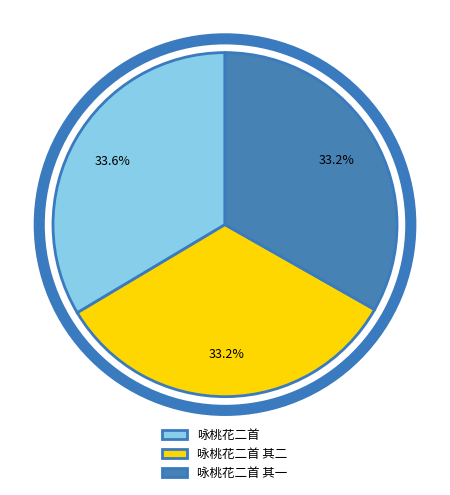

Does 咏桃花二首 represent more than half of the total?

No